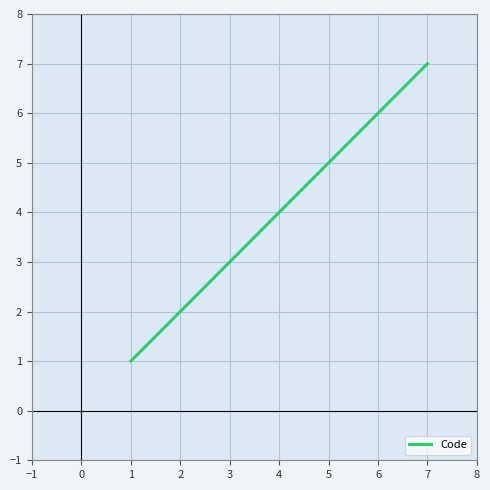

What is the change in value from 2 to 3?

+1